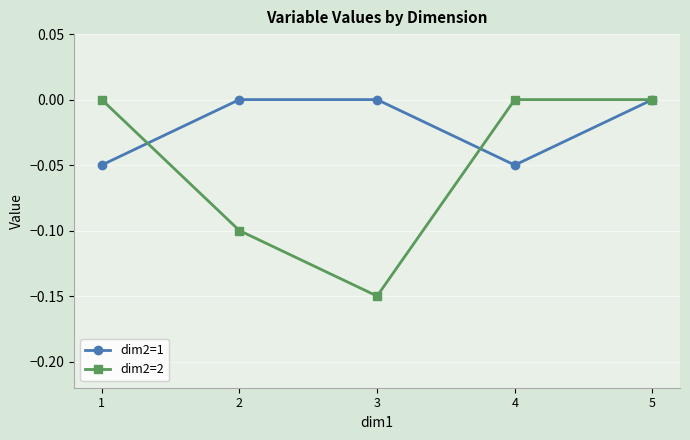

True or false: dim2=1 has a value of -0.0 at 1.

False